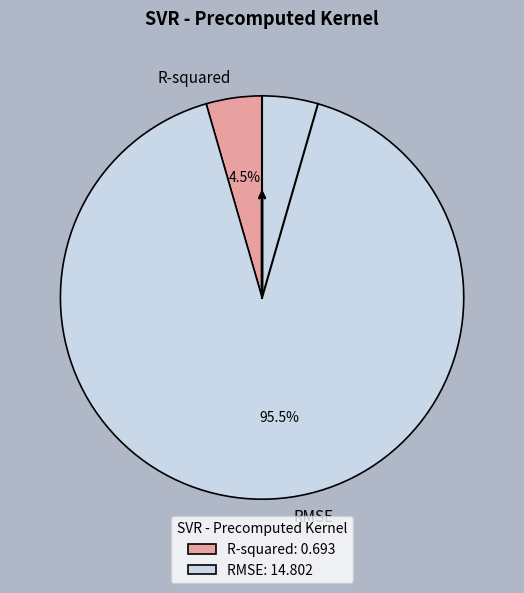

Count the number of slices in the pie.

2